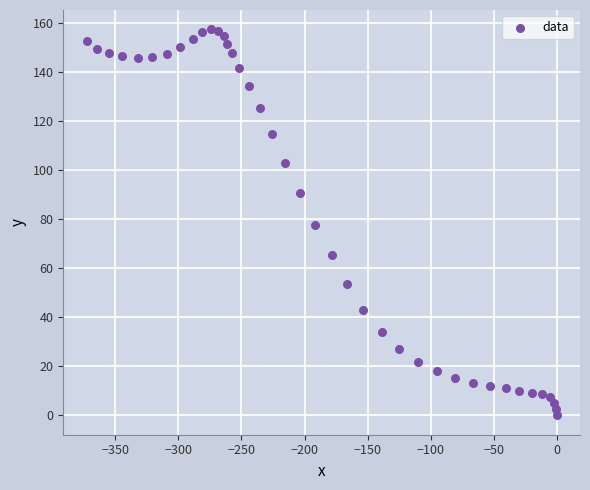

What is the range of Y values (max minus min)?

157.4